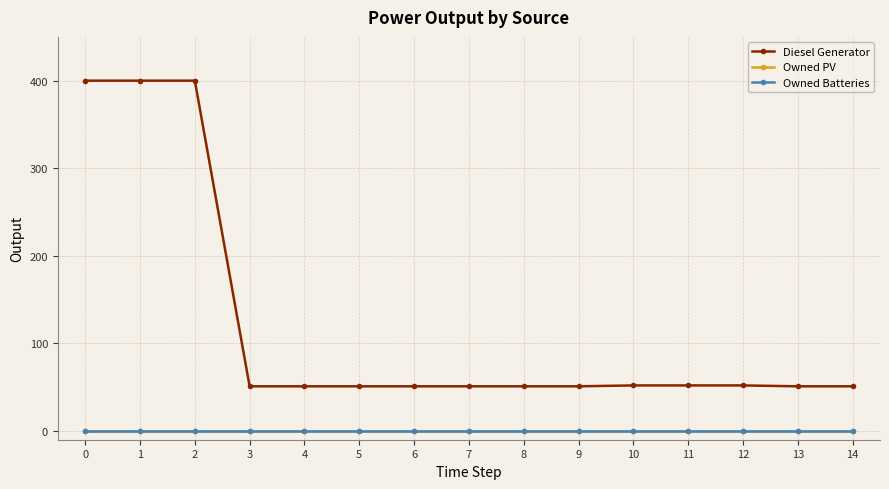

List the series in order of their peak value, lowest first.

Owned PV, Owned Batteries, Diesel Generator